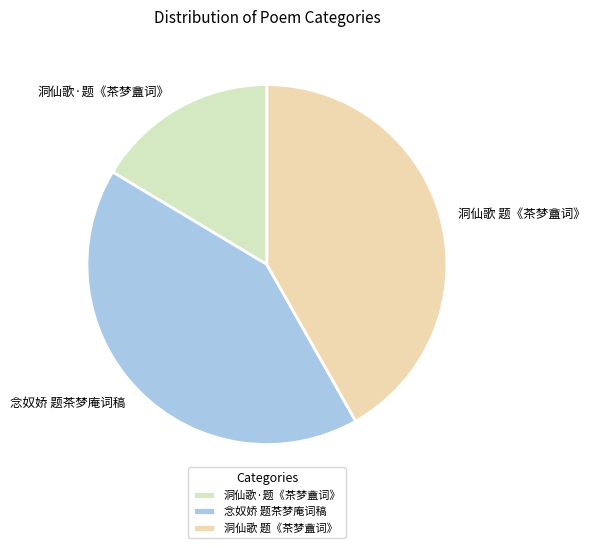

True or false: 洞仙歌·题《茶梦盦词》 accounts for 27% of the total.

False